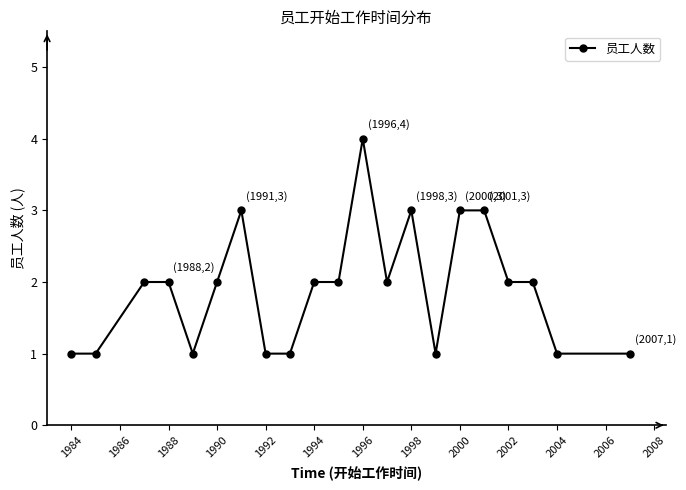

What is the value of the 14th point from the left?

3